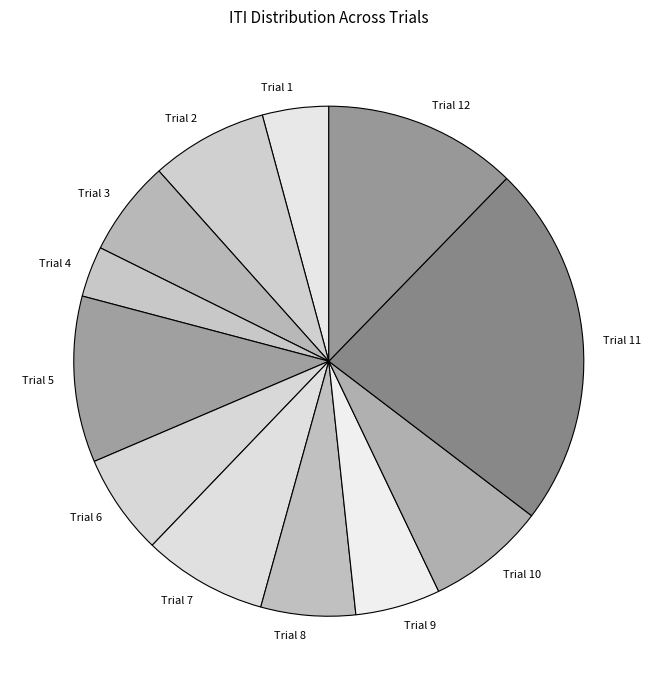

What is the ratio of the value at Trial 10 to the value at Trial 8?

1.3